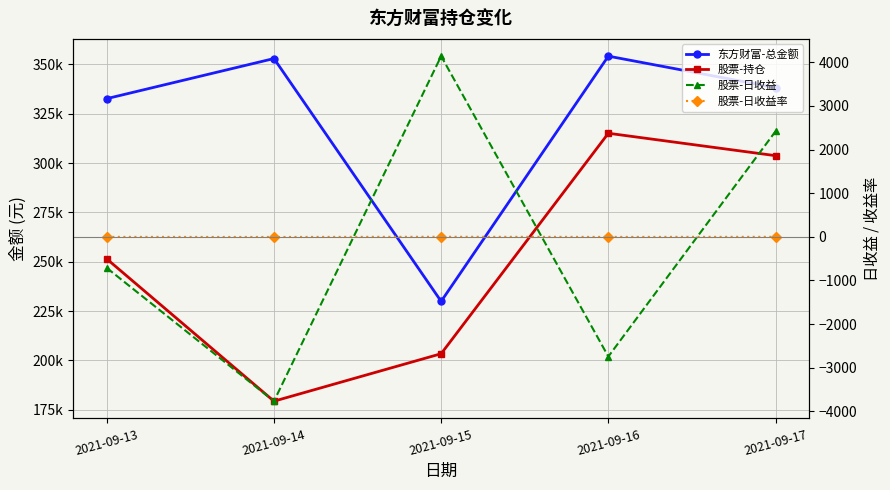

How many values in the 股票-日收益 series are below -712?

2